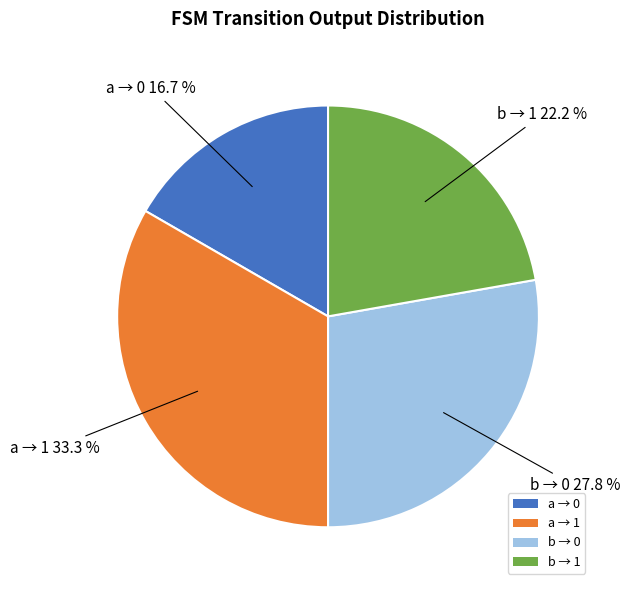

Approximately how many times larger is the value at a → 0 compared to b → 0?

0.6